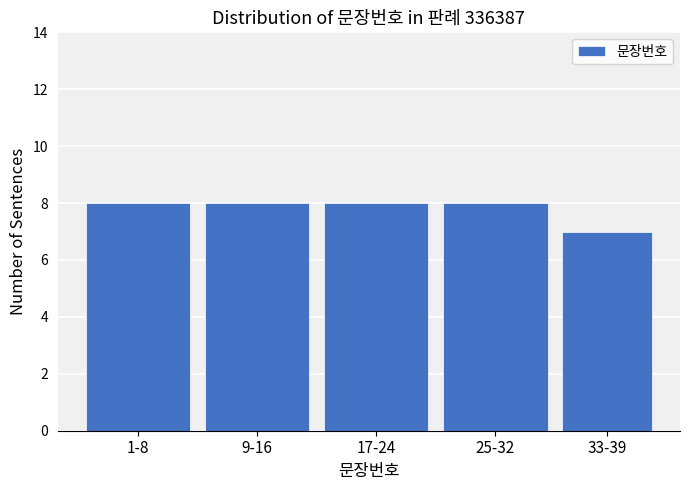

Reading left to right, list all the values displayed in this chart.

8	8	8	8	7